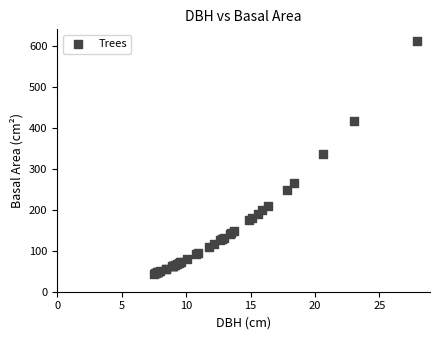

What Y value in the scatter plot is closest to 327?

334.9